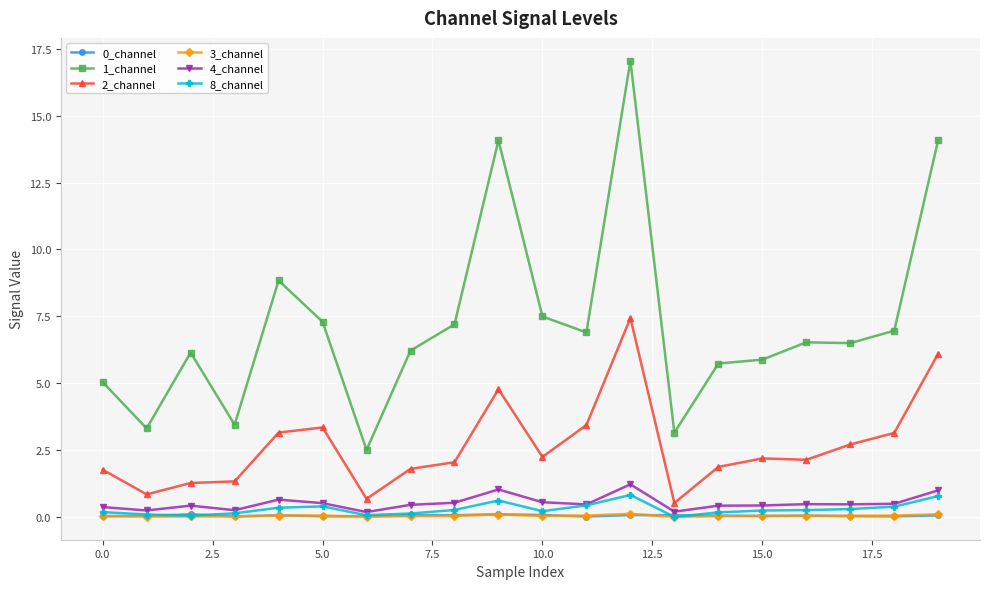

True or false: 3_channel and 2_channel intersect in this chart.

False